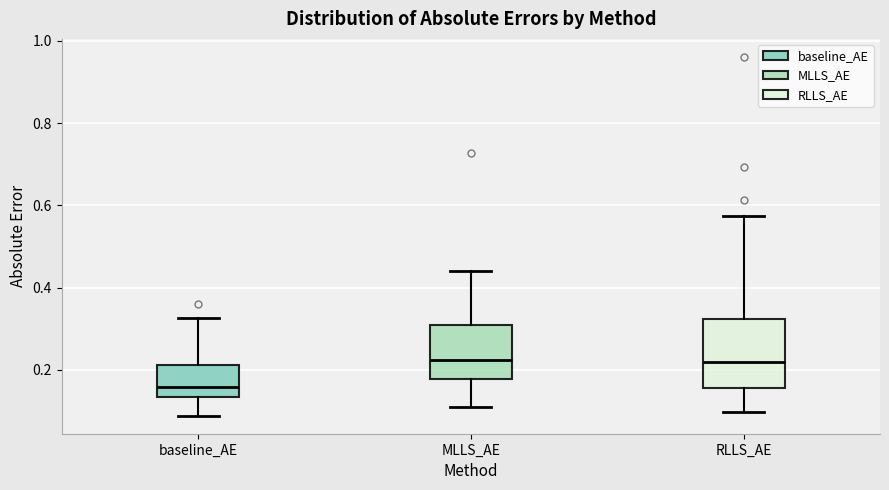

Reading left to right, transcribe this box plot: for each box, give where its median line is, the range the box spans, and where its two whiskers end, as read against the y-axis. The values are not printed on the chart, so give them approximately, as read against the axis.

baseline_AE: median 0.16, box 0.14 to 0.22, whiskers 0.08 to 0.32
MLLS_AE: median 0.22, box 0.18 to 0.30, whiskers 0.12 to 0.44
RLLS_AE: median 0.22, box 0.16 to 0.32, whiskers 0.10 to 0.58